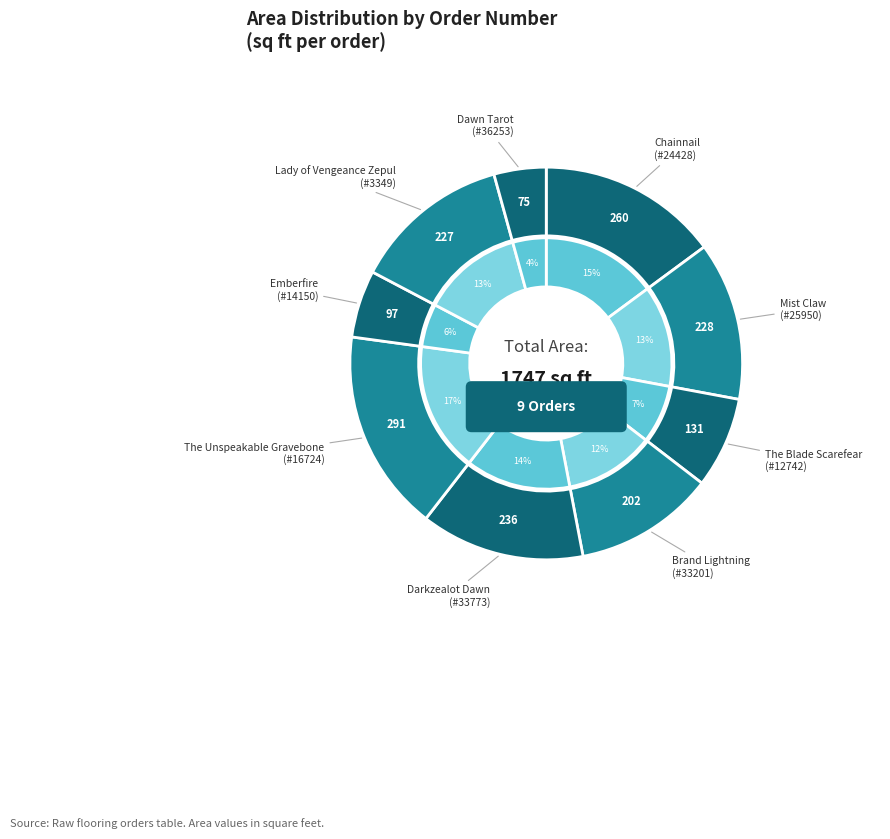

Rank the categories by value from lowest to highest.

36253, 14150, 12742, 33201, 3349, 25950, 33773, 24428, 16724